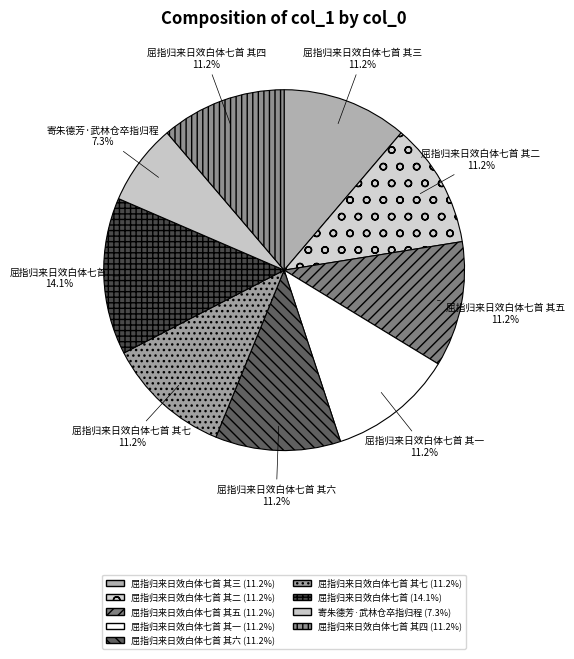

The 屈指归来日效白体七首 其五 slice represents 5% of the pie. True or false?

False